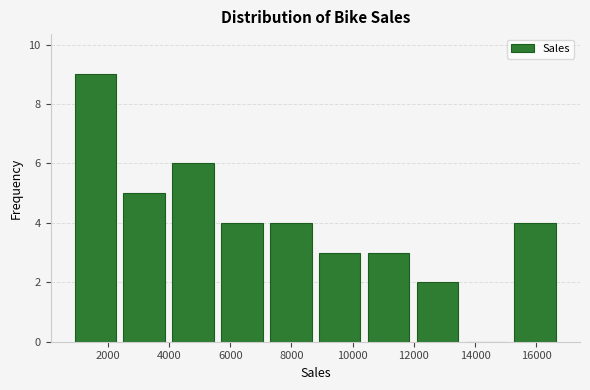

Reading left to right, transcribe this chart: for each bar, give the range it covers on the x-axis and its height. Neither the bar edges nor the heights are printed on the chart, so give them approximately, as read against the axes.

800 to 2400: 9
2400 to 4000: 5
4000 to 5600: 6
5600 to 7200: 4
7200 to 8800: 4
8800 to 10400: 3
10400 to 12000: 3
12000 to 13600: 2
13600 to 15200: 0
15200 to 16800: 4